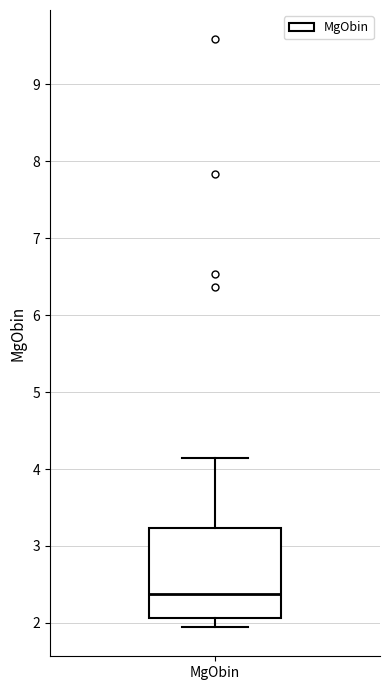

Read this box plot against the y-axis: the position of the median line, the range covered by the box, and the ends of both whiskers. The values are not printed on the chart, so give them approximately, as read against the axis.

median 2.4, box 2.1 to 3.2, whiskers 1.9 to 4.1